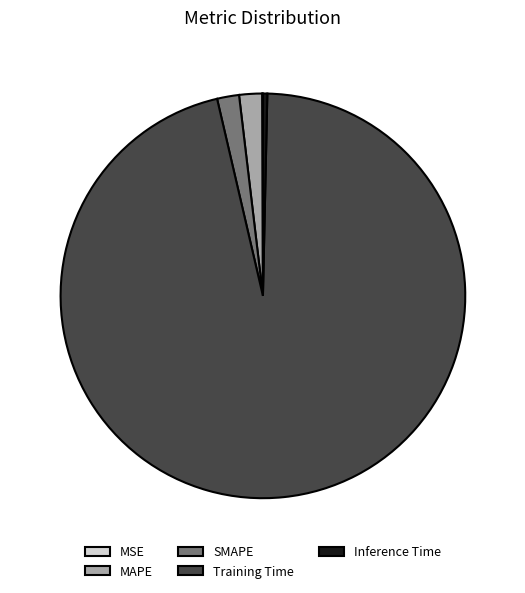

Which has a higher value, Inference Time or Training Time?

Training Time